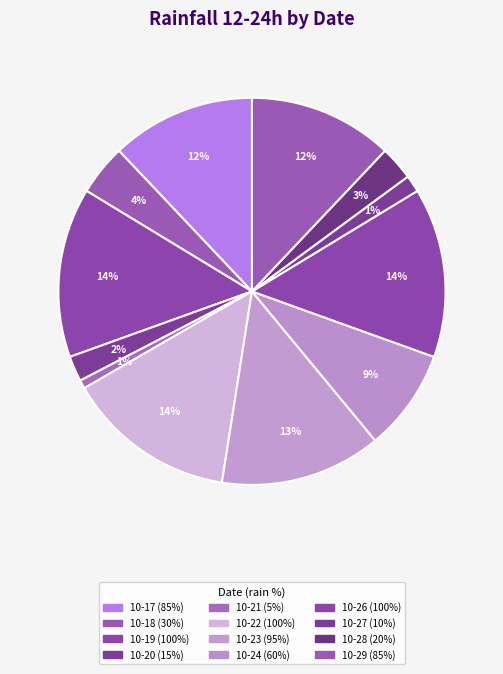

How many segments does this pie chart have?

12